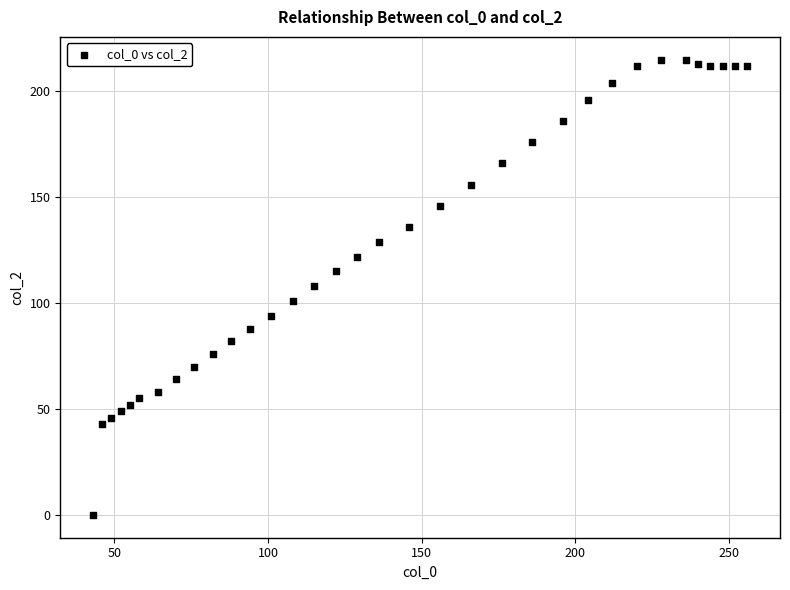

What is the range of Y values (max minus min)?

215